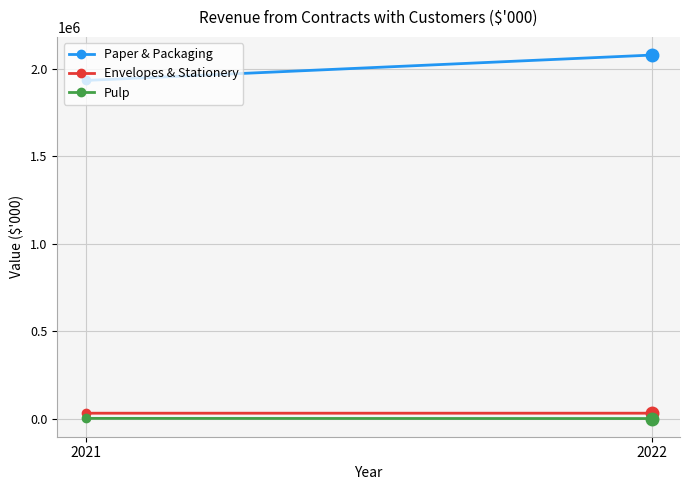

What is the sum of the Pulp values at 2022 and 2021?

3347